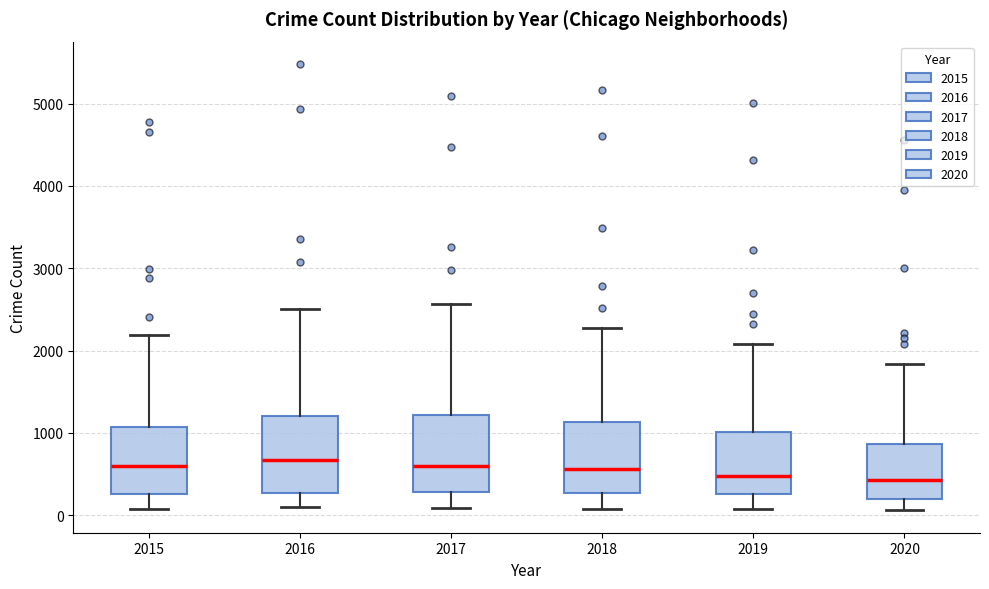

Reading left to right, transcribe this box plot: for each box, give where its median line is, the range the box spans, and where its two whiskers end, as read against the y-axis. The values are not printed on the chart, so give them approximately, as read against the axis.

2015: median 600, box 300 to 1100, whiskers 100 to 2200
2016: median 700, box 300 to 1200, whiskers 100 to 2500
2017: median 600, box 300 to 1200, whiskers 100 to 2600
2018: median 600, box 300 to 1100, whiskers 100 to 2300
2019: median 500, box 300 to 1000, whiskers 100 to 2100
2020: median 400, box 200 to 900, whiskers 100 to 1800